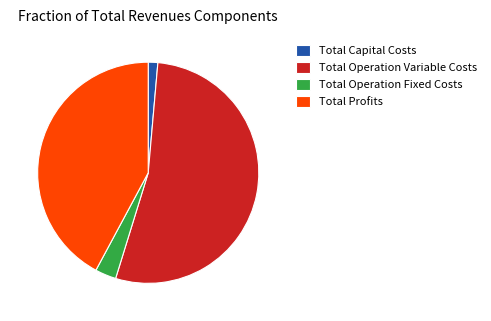

What is the majority slice?

Total Operation Variable Costs